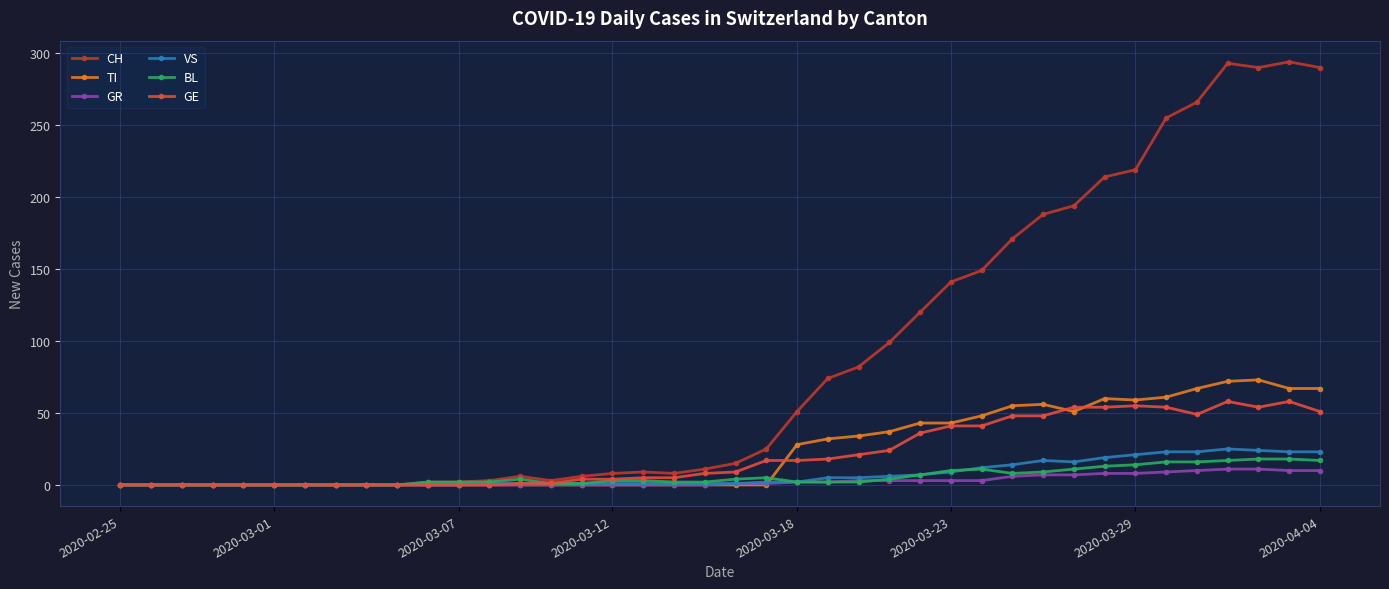

Which series has the largest range (max minus min)?

CH